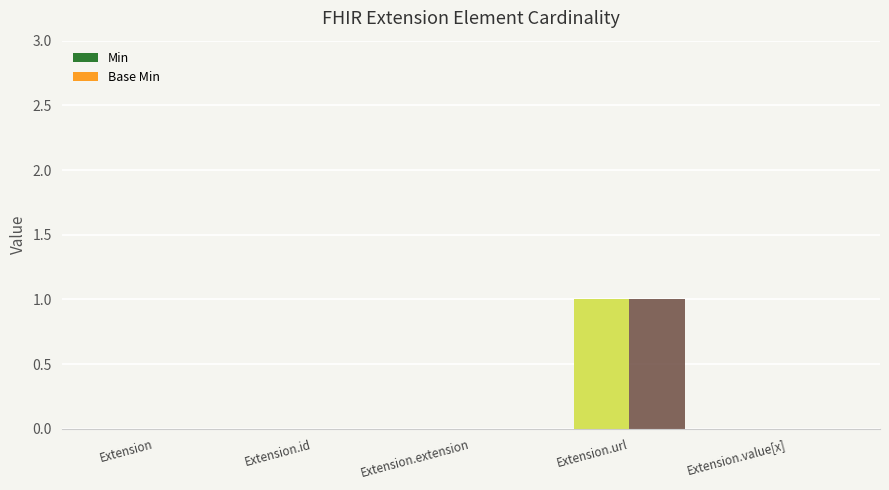

Is it true that Base Min equals 2 at Extension.url?

False